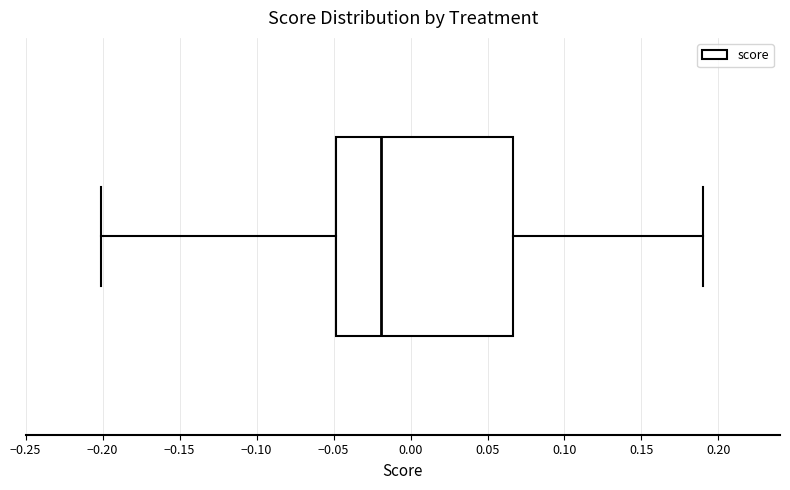

Where does the right whisker of the box end on the x-axis? The values are not printed on the chart, so give them approximately, as read against the axis.

0.190